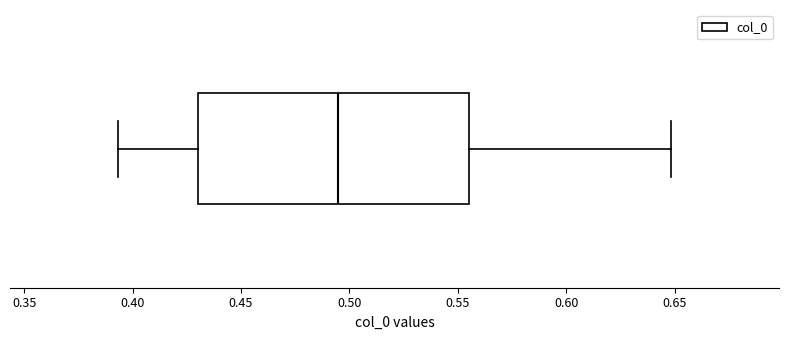

Transcribe this box plot: give where the median line is, the range the box spans, and where the two whiskers end, as read against the x-axis. The values are not printed on the chart, so give them approximately, as read against the axis.

median 0.495, box 0.430 to 0.555, whiskers 0.395 to 0.650